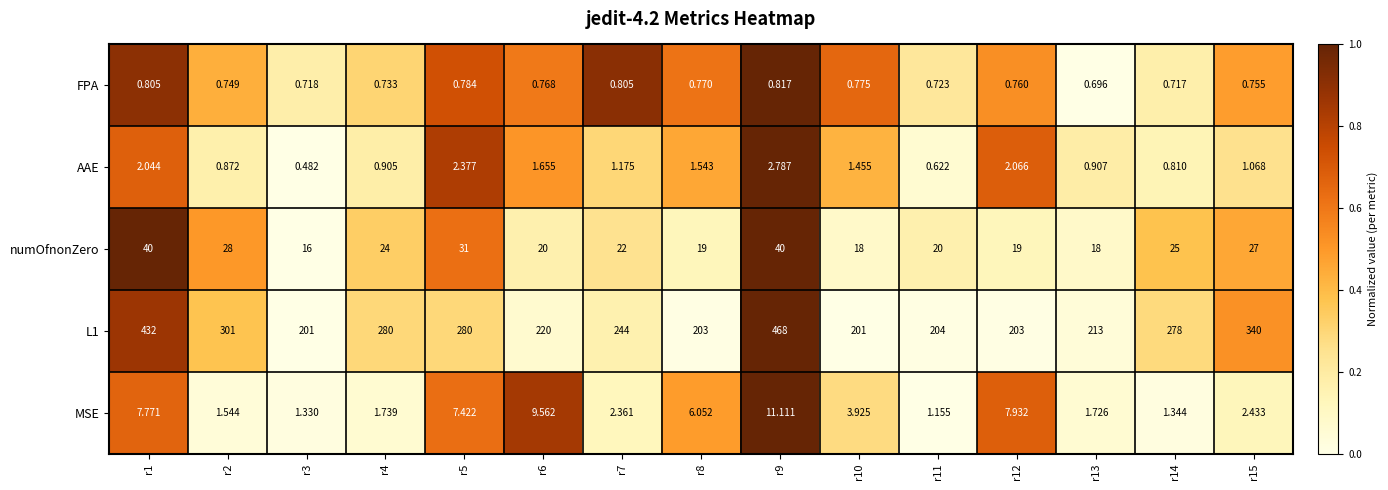

Which series has the widest spread of values?

L1